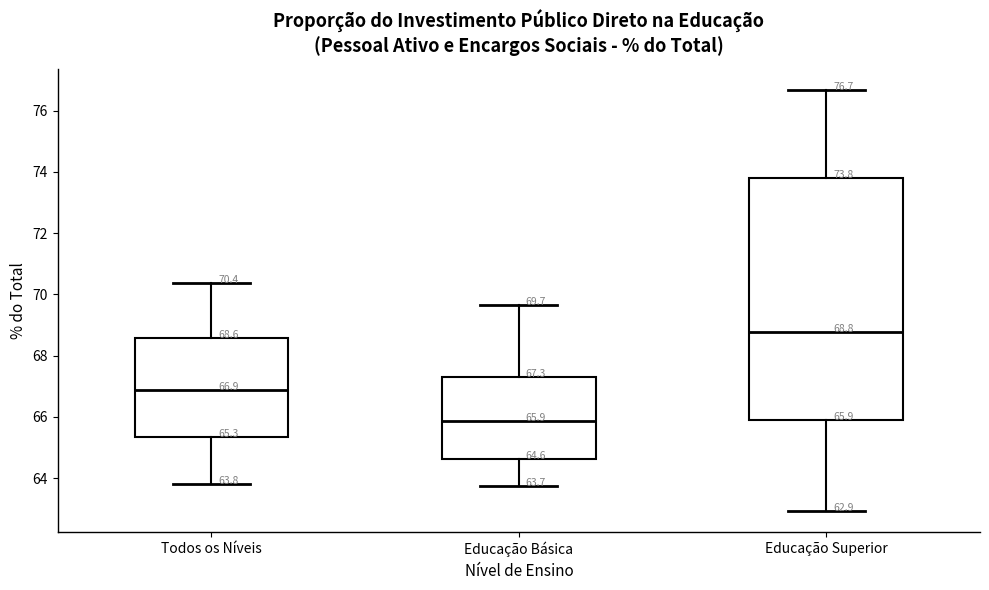

Which box has the lowest median line?

Educação Básica